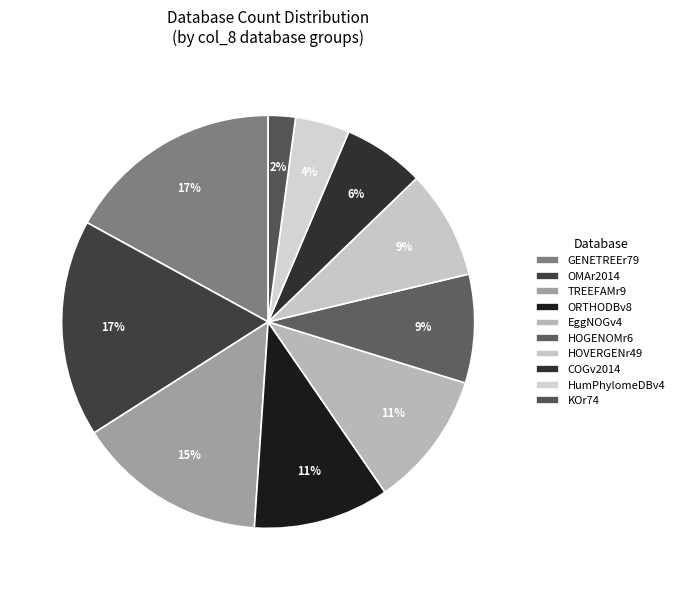

To the nearest percent, what is the average slice percentage?

10%